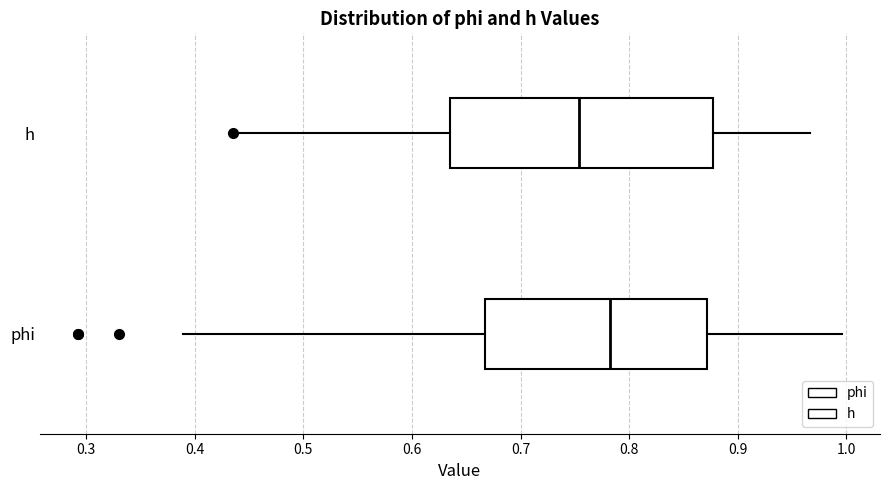

Where does the median line of the box for h sit on the x-axis? The values are not printed on the chart, so give them approximately, as read against the axis.

0.75